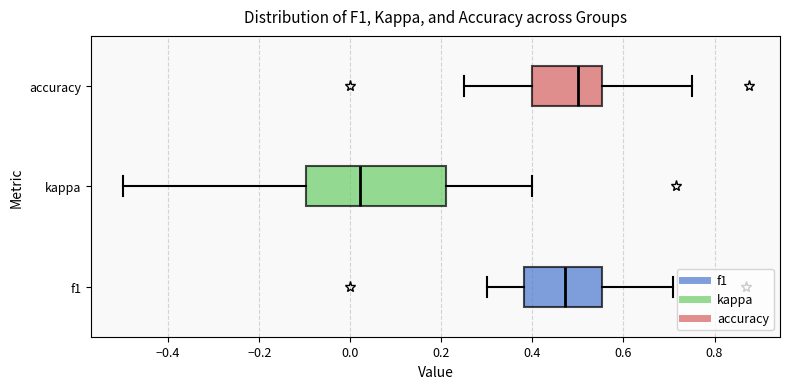

Reading bottom to top, read every box against the x-axis: the position of its median line, the range the box covers, and the ends of its whiskers. The values are not printed on the chart, so give them approximately, as read against the axis.

f1: median 0.48, box 0.38 to 0.56, whiskers 0.30 to 0.70
kappa: median 0.02, box -0.10 to 0.22, whiskers -0.50 to 0.40
accuracy: median 0.50, box 0.40 to 0.56, whiskers 0.26 to 0.76